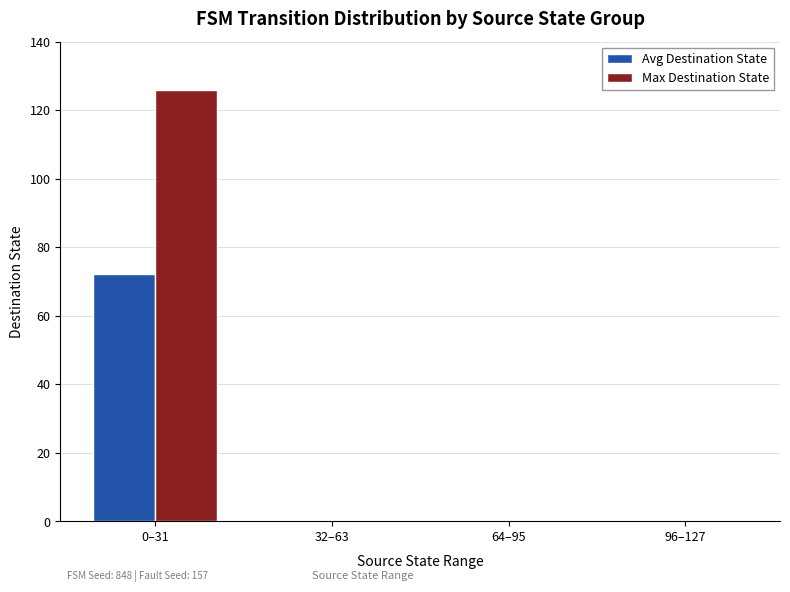

Reading left to right, what are all the values shown in this chart?

Avg Destination State: 0–31=72.1	32–63=0.0	64–95=0.0	96–127=0.0
Max Destination State: 0–31=126.0	32–63=0.0	64–95=0.0	96–127=0.0